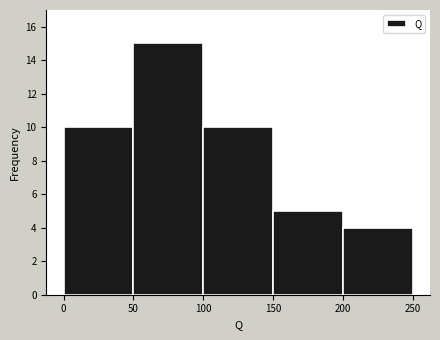

Reading left to right, list every bar in this chart as the range it spans on the x-axis followed by its height. The values are not printed on the chart, so give them approximately, as read against the axis.

0 to 50: 10
50 to 100: 15
100 to 150: 10
150 to 200: 5
200 to 250: 4